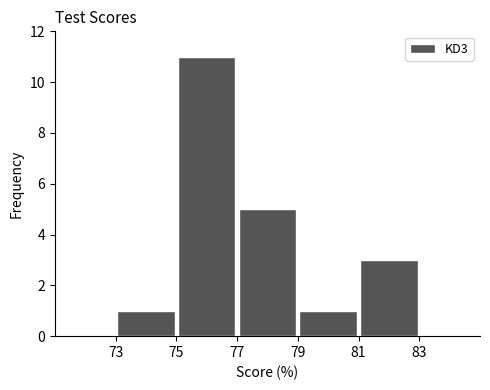

Over which range of the x-axis is the bar tallest?

75 to 77